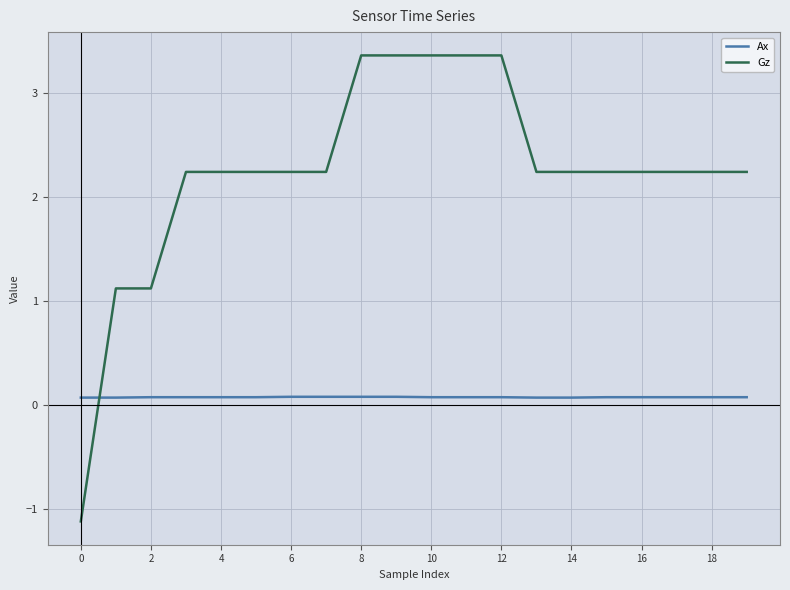

True or false: Gz and Ax intersect in this chart.

True